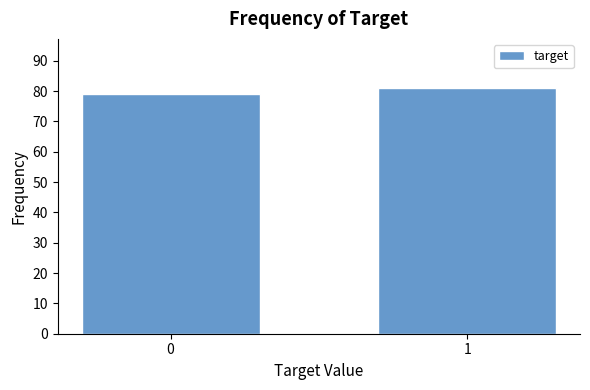

Reading left to right, extract all data points from this chart.

0=79	1=81